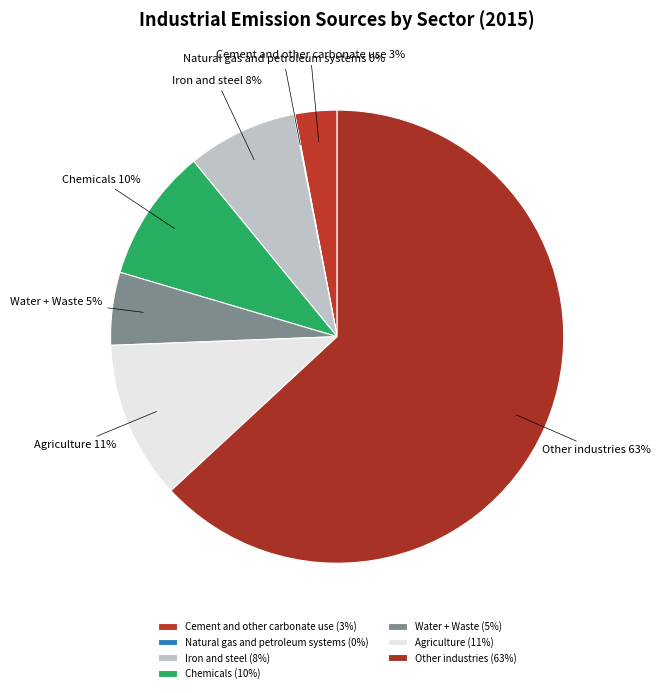

Which slice is the largest?

Other industries